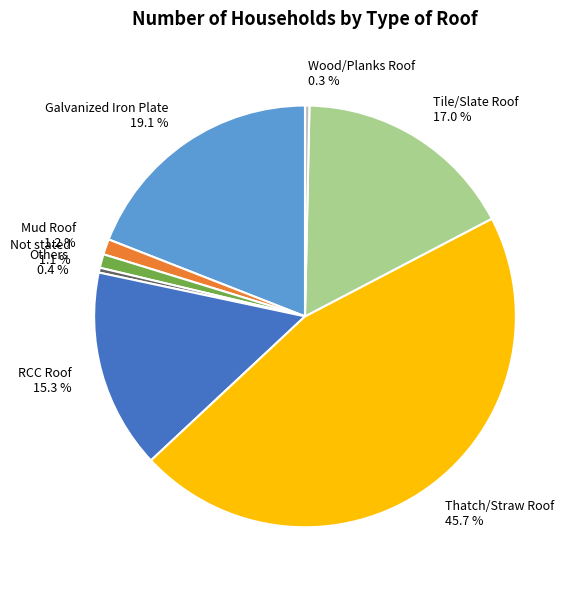

To the nearest percent, what portion does Galvanized Iron Plate represent?

19%